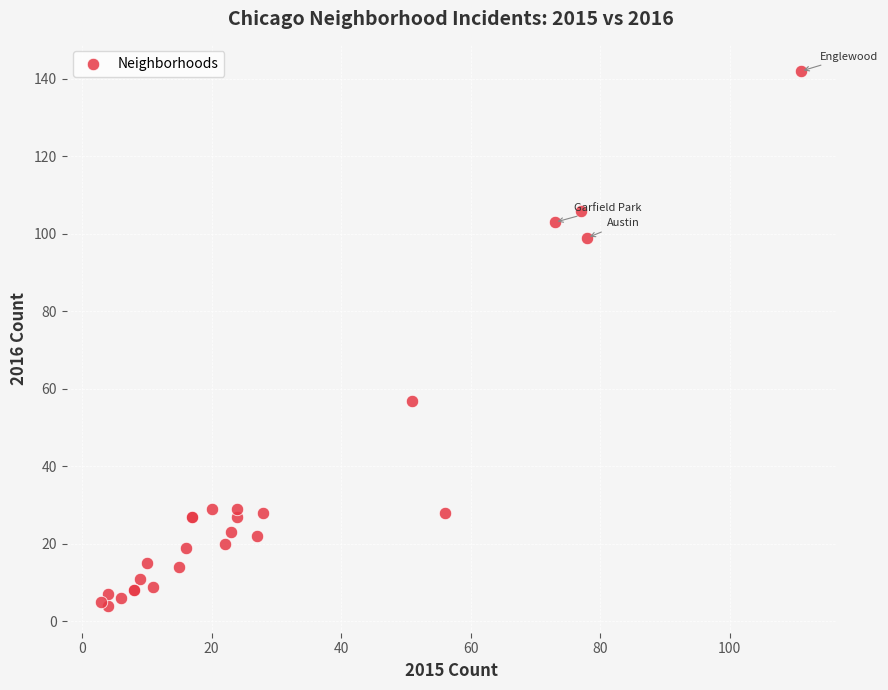

What Y value in the scatter plot is closest to 73?

57